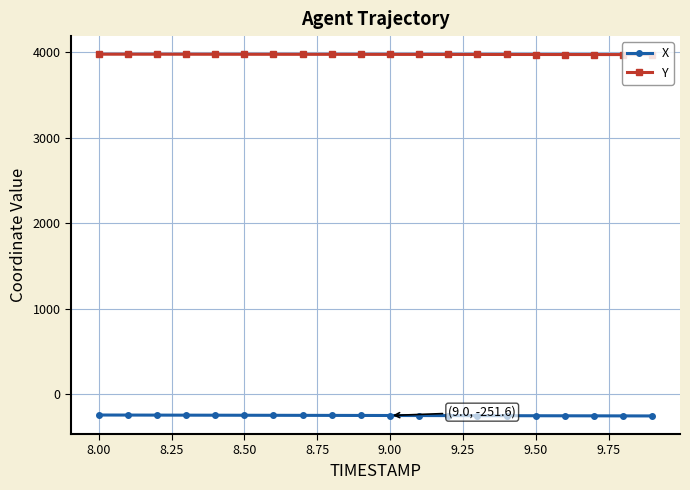

True or false: Y and X intersect in this chart.

False